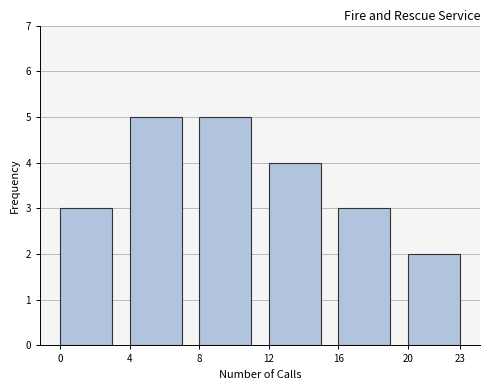

Reading left to right, transcribe all the data shown in this chart.

3	5	5	4	3	2